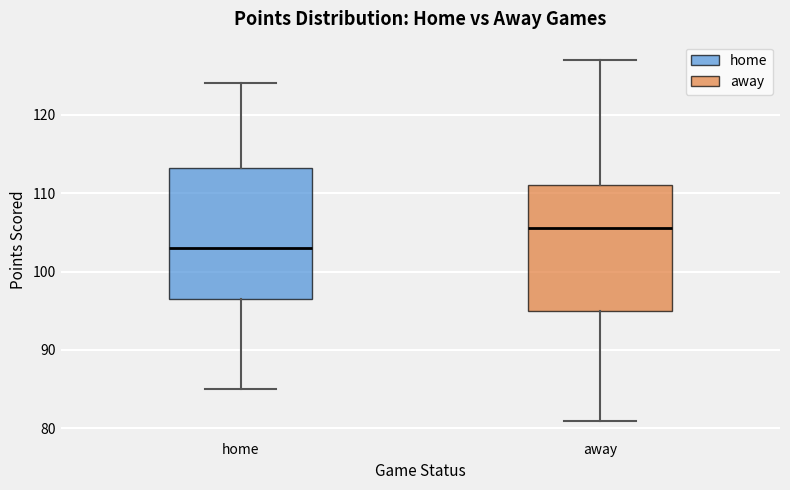

Reading left to right, read every box against the y-axis: the position of its median line, the range the box covers, and the ends of its whiskers. The values are not printed on the chart, so give them approximately, as read against the axis.

home: median 103, box 97 to 113, whiskers 85 to 124
away: median 106, box 95 to 111, whiskers 81 to 127